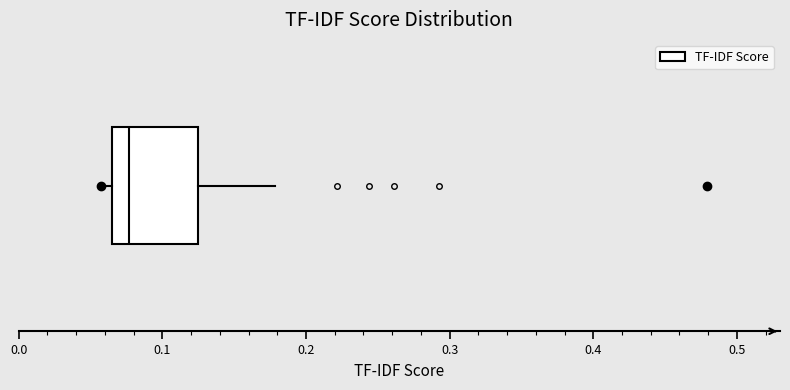

Transcribe this box plot: give where the median line is, the range the box spans, and where the two whiskers end, as read against the x-axis. The values are not printed on the chart, so give them approximately, as read against the axis.

median 0.08, box 0.07 to 0.12, whiskers 0.06 to 0.18